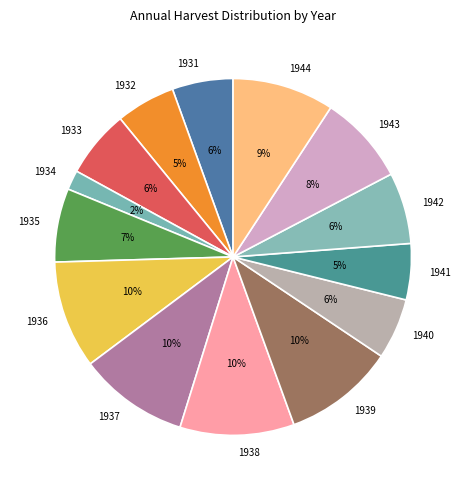

To the nearest percent, what is the combined percentage of 1933 and 1934?

8%